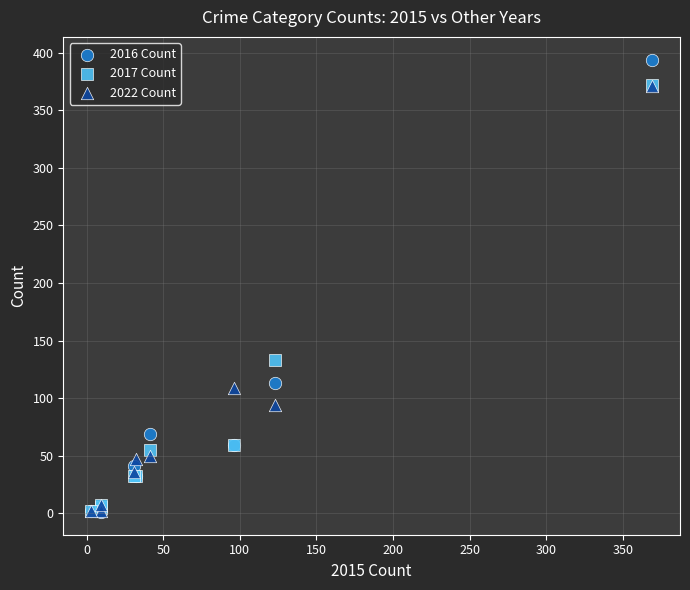

In the 2016 Count series, what Y value is closest to 197?

113